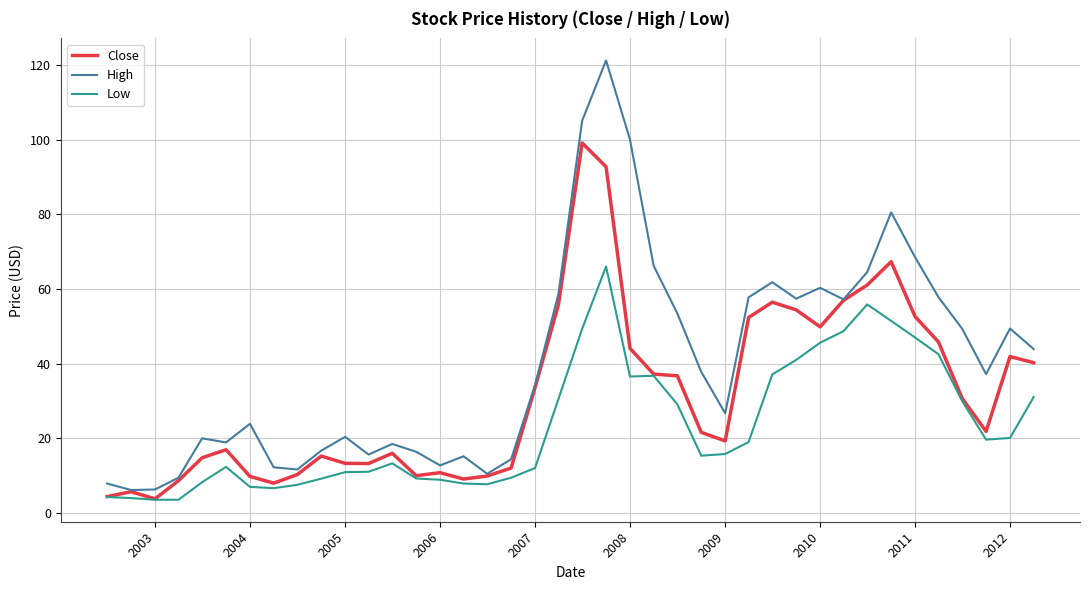

What is the lowest value of the Close series?

3.8